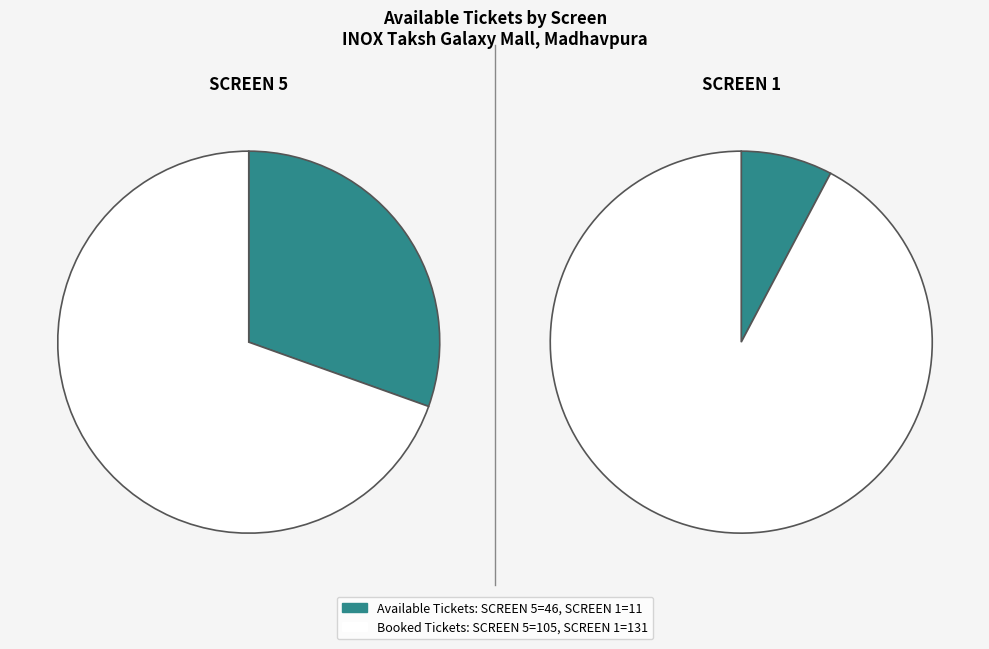

Which category has the biggest portion of the pie?

SCREEN 5